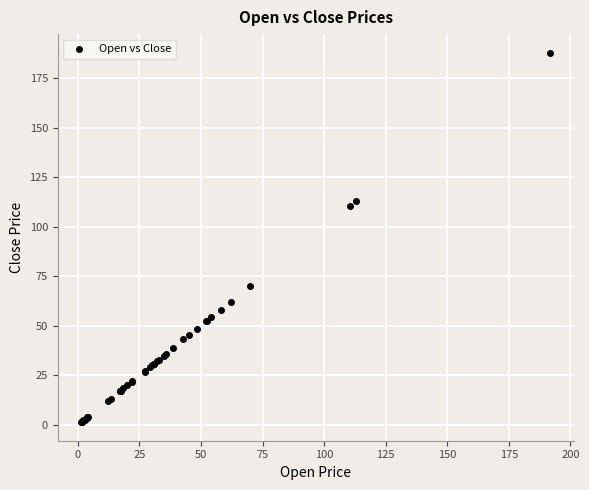

What Y value in the scatter plot is closest to 94?

110.4